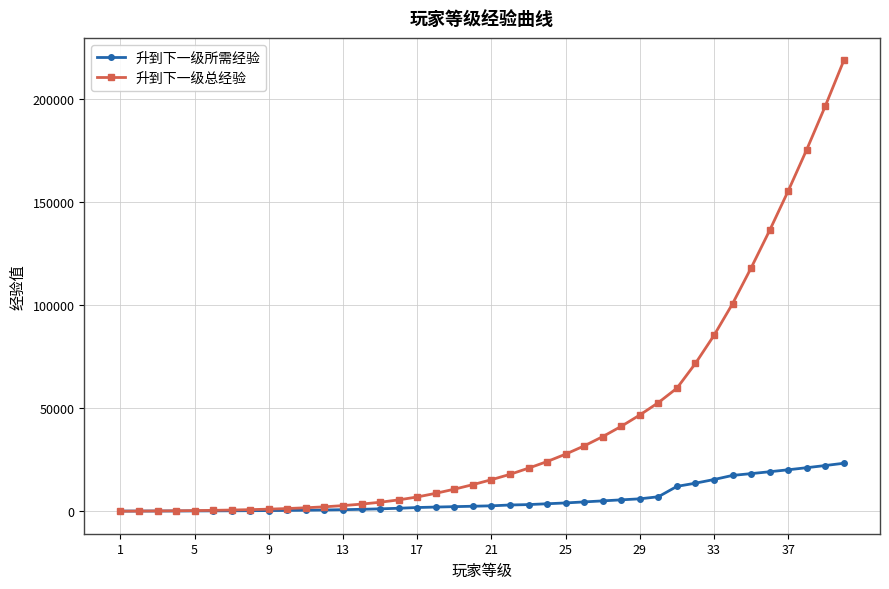

Which series has the largest range (max minus min)?

升到下一级总经验